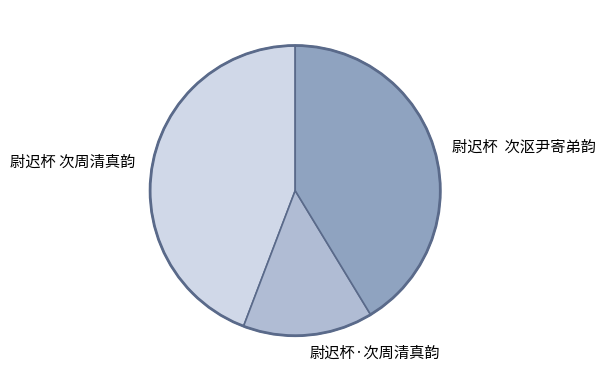

Which has a higher value, 尉迟杯·次周清真韵 or 尉迟杯 次周清真韵?

尉迟杯 次周清真韵